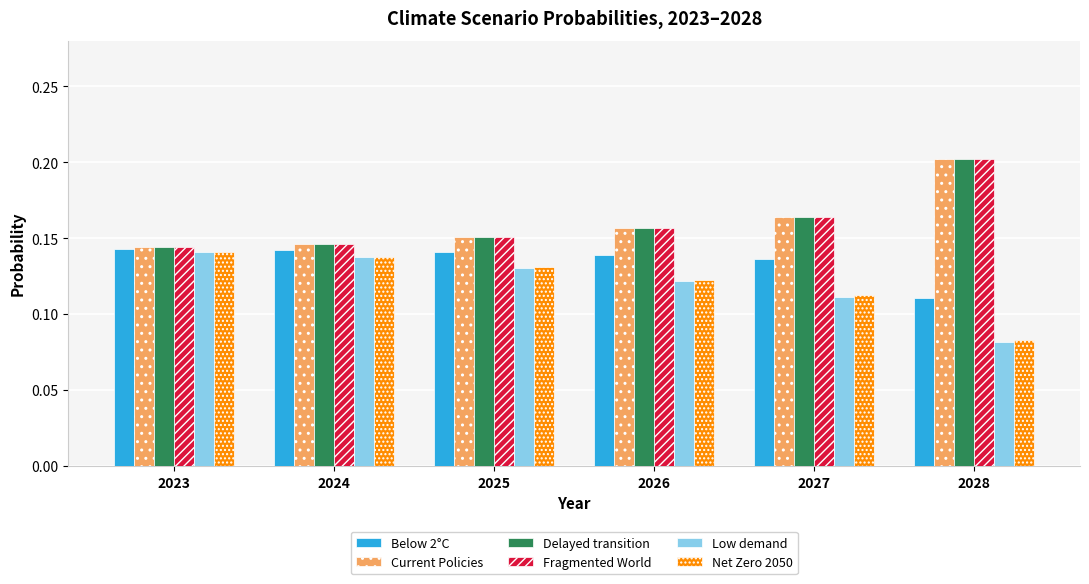

At how many categories does at least one series exceed 0?

6